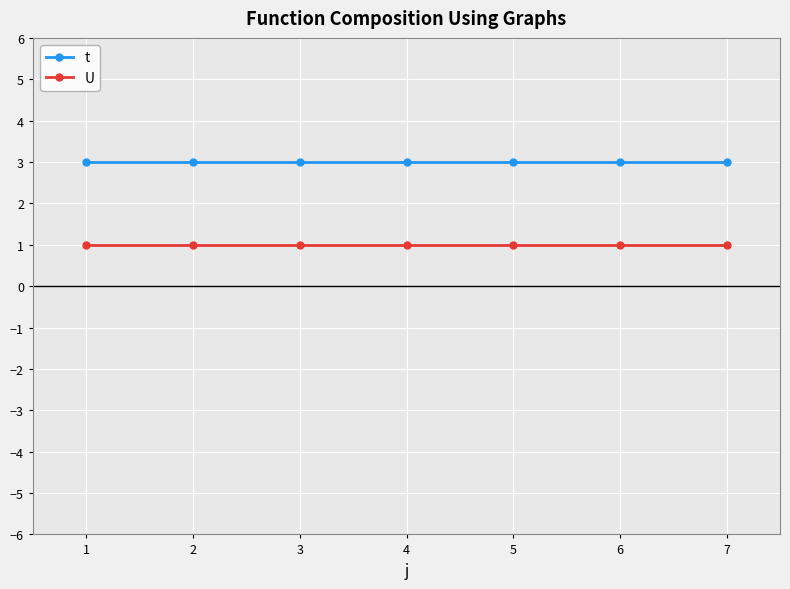

What are all the series names shown in the legend?

t, U